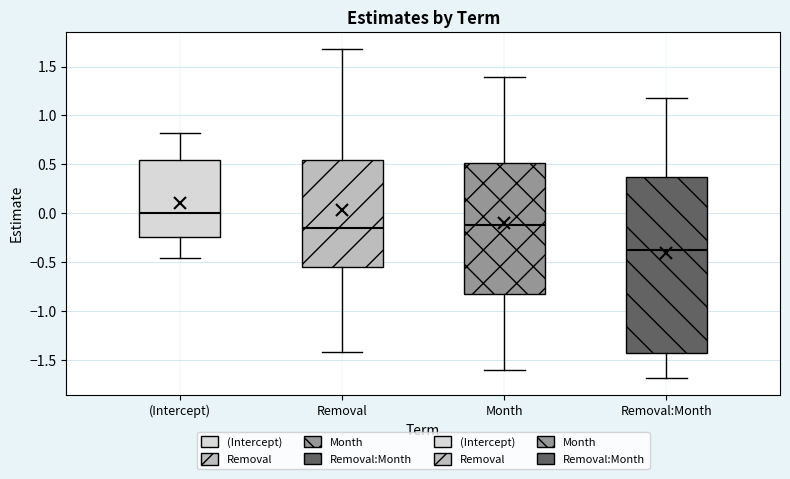

Reading left to right, read every box against the y-axis: the position of its median line, the range the box covers, and the ends of its whiskers. The values are not printed on the chart, so give them approximately, as read against the axis.

(Intercept): median 0.00, box -0.25 to 0.55, whiskers -0.45 to 0.80
Removal: median -0.15, box -0.55 to 0.55, whiskers -1.40 to 1.70
Month: median -0.10, box -0.85 to 0.50, whiskers -1.60 to 1.40
Removal:Month: median -0.40, box -1.45 to 0.35, whiskers -1.70 to 1.20